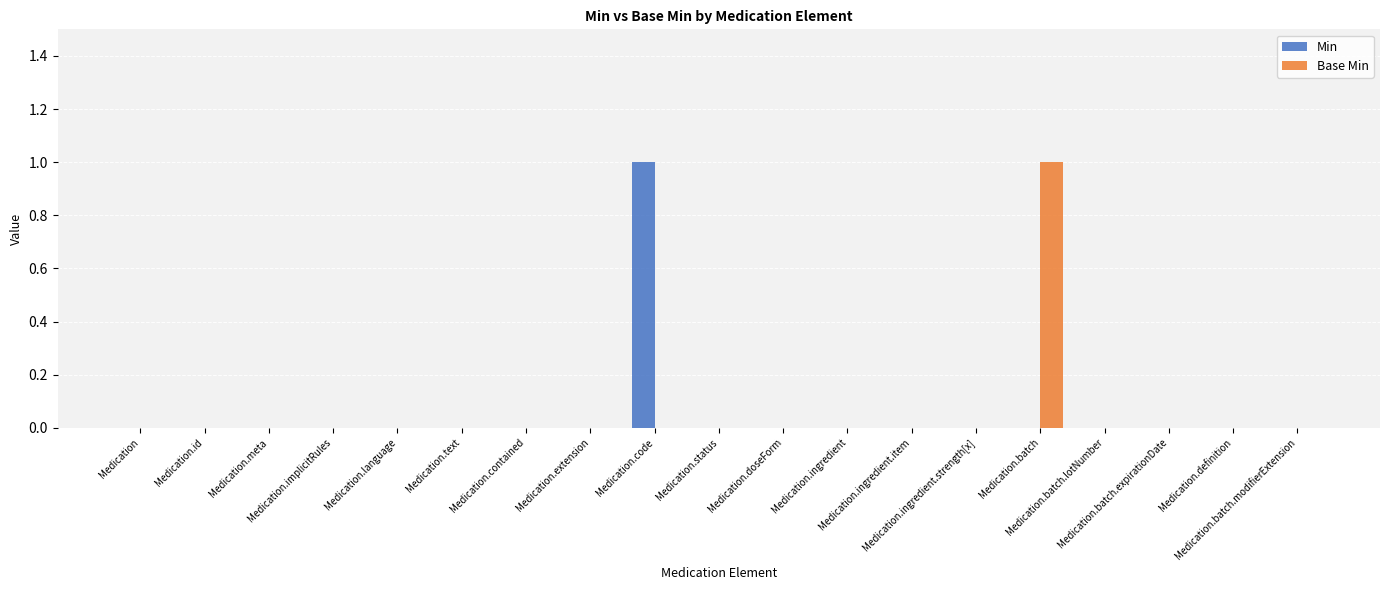

Reading right to left, what are all the values shown in this chart?

Min: Medication.batch.modifierExtension=0	Medication.definition=0	Medication.batch.expirationDate=0	Medication.batch.lotNumber=0	Medication.batch=0	Medication.ingredient.strength[x]=0	Medication.ingredient.item=0	Medication.ingredient=0	Medication.doseForm=0	Medication.status=0	Medication.code=1	Medication.extension=0	Medication.contained=0	Medication.text=0	Medication.language=0	Medication.implicitRules=0	Medication.meta=0	Medication.id=0	Medication=0
Base Min: Medication.batch.modifierExtension=0	Medication.definition=0	Medication.batch.expirationDate=0	Medication.batch.lotNumber=0	Medication.batch=1	Medication.ingredient.strength[x]=0	Medication.ingredient.item=0	Medication.ingredient=0	Medication.doseForm=0	Medication.status=0	Medication.code=0	Medication.extension=0	Medication.contained=0	Medication.text=0	Medication.language=0	Medication.implicitRules=0	Medication.meta=0	Medication.id=0	Medication=0